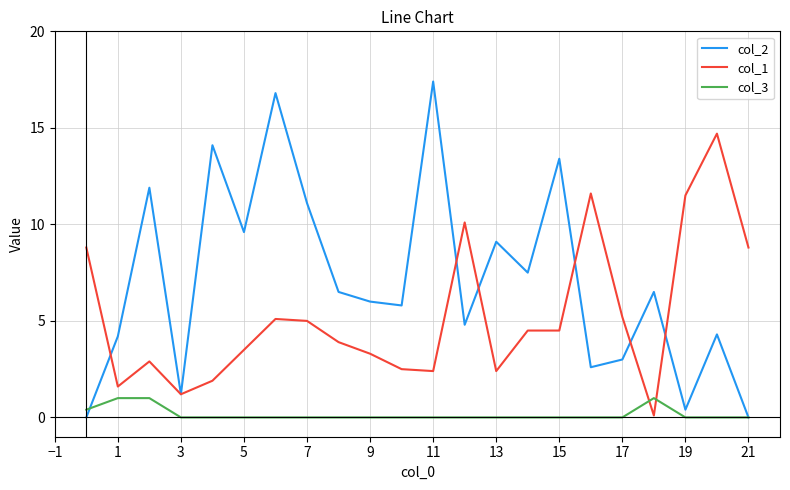

What is the highest value of the col_3 series?

1.0